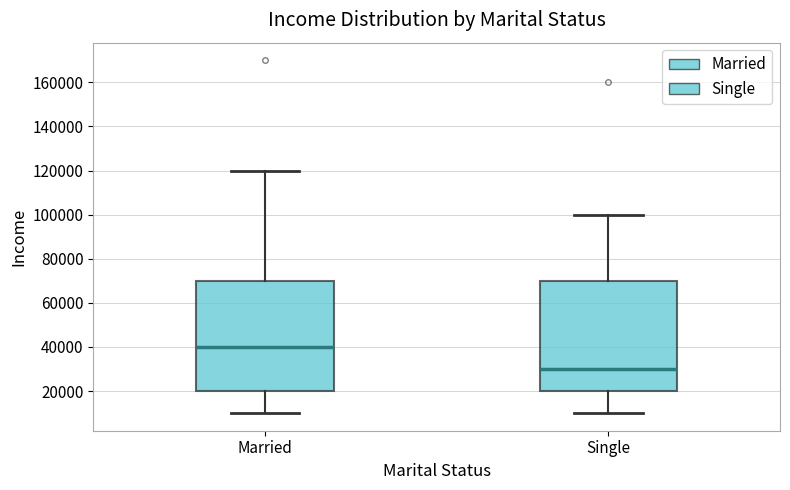

Where is the upper edge of the box for Single on the y-axis? The values are not printed on the chart, so give them approximately, as read against the axis.

70000